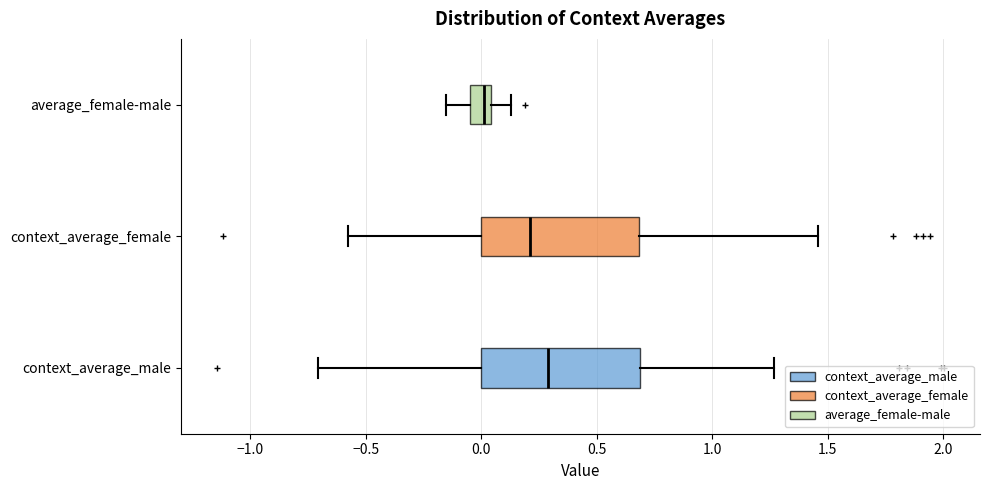

Where does the median line of the box for context_average_male sit on the x-axis? The values are not printed on the chart, so give them approximately, as read against the axis.

0.30